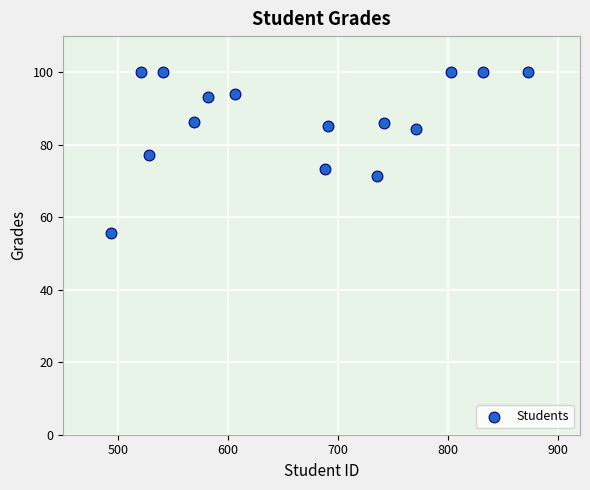

What is the range of X values (max minus min)?

380.0